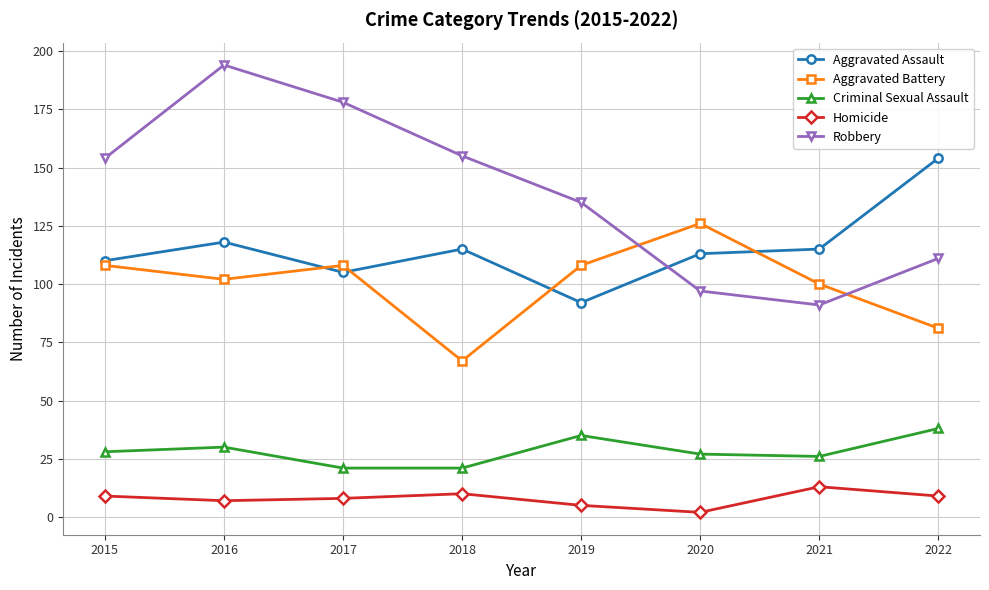

True or false: Criminal Sexual Assault and Aggravated Assault intersect in this chart.

False